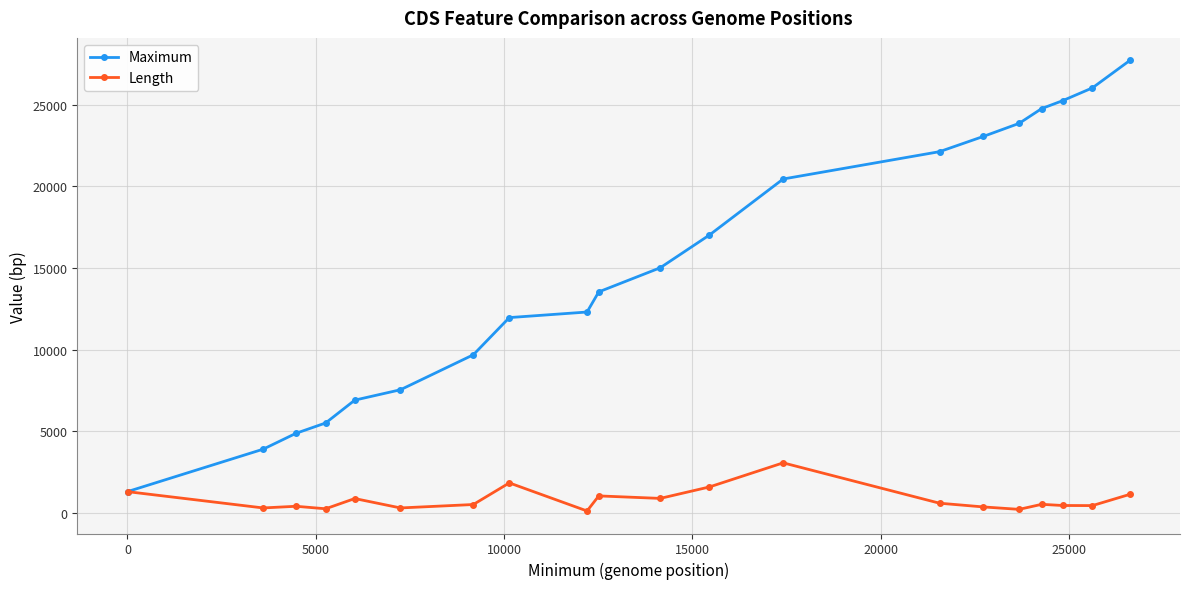

How many categories are shown in the chart?

20